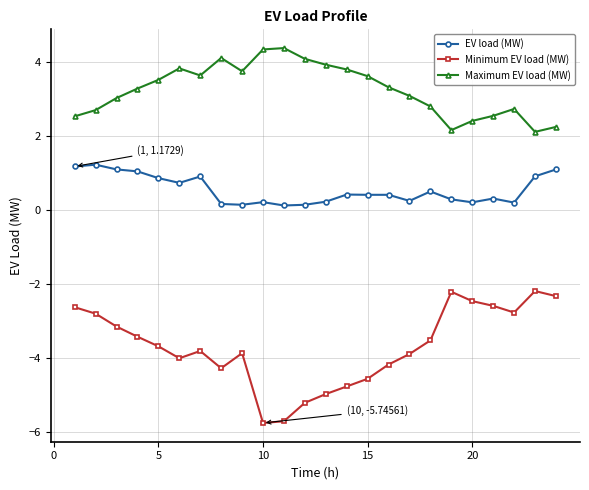

True or false: Minimum EV load (MW) and Maximum EV load (MW) cross at least once.

False